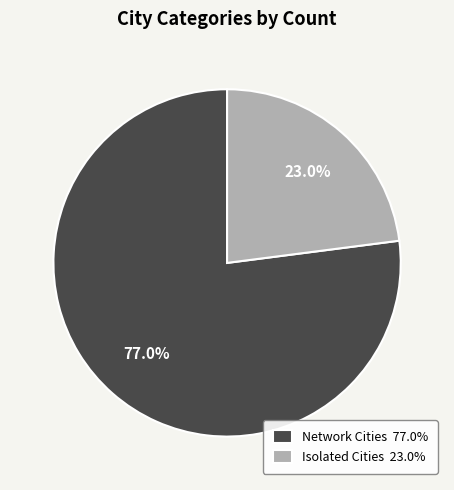

Rank the categories by value from highest to lowest.

Network Cities, Isolated Cities